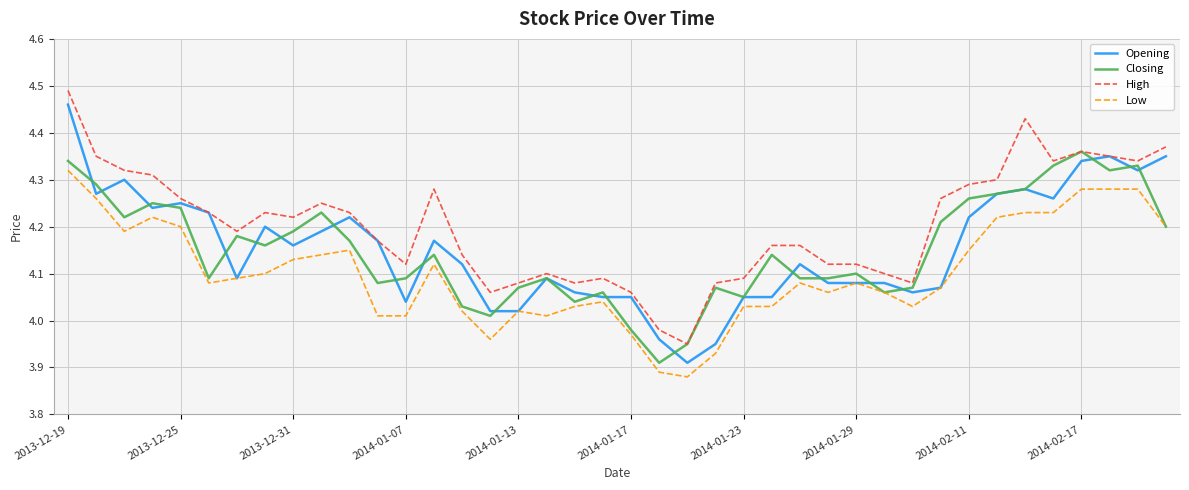

Which series has the widest spread of values?

Opening